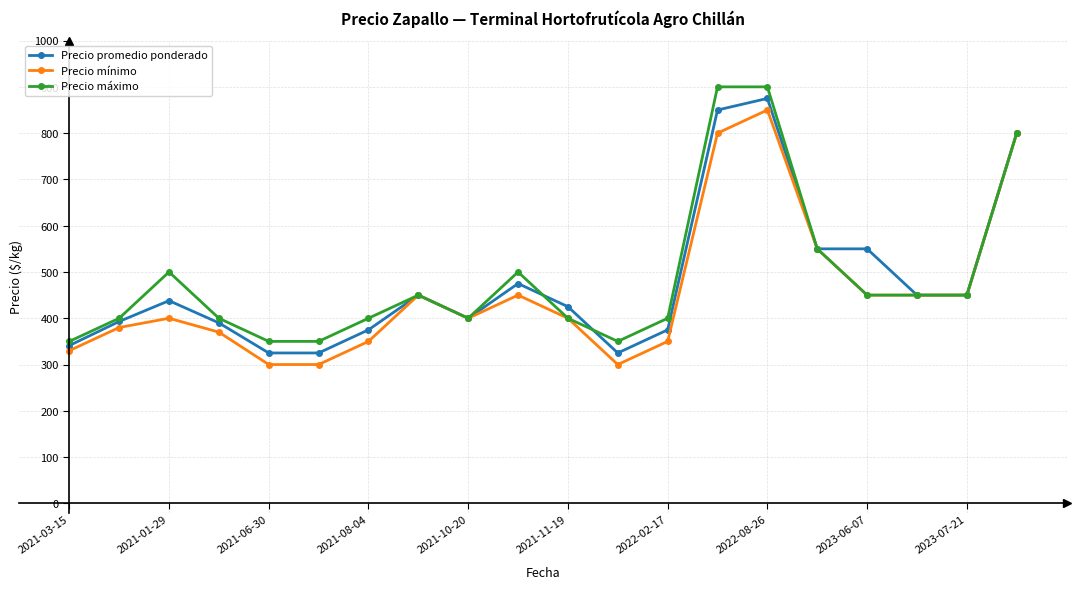

At how many categories does at least one series exceed 639?

3